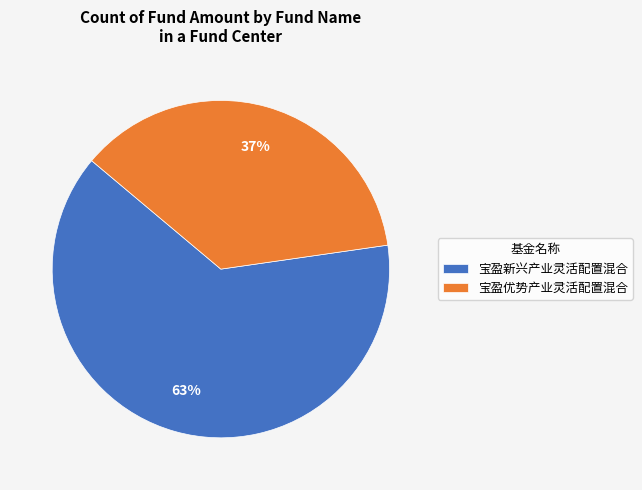

Count the number of slices in the pie.

2